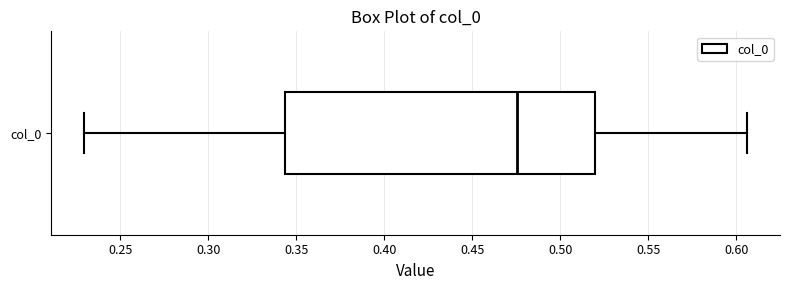

Transcribe this box plot: give where the median line is, the range the box spans, and where the two whiskers end, as read against the x-axis. The values are not printed on the chart, so give them approximately, as read against the axis.

median 0.475, box 0.345 to 0.520, whiskers 0.230 to 0.605